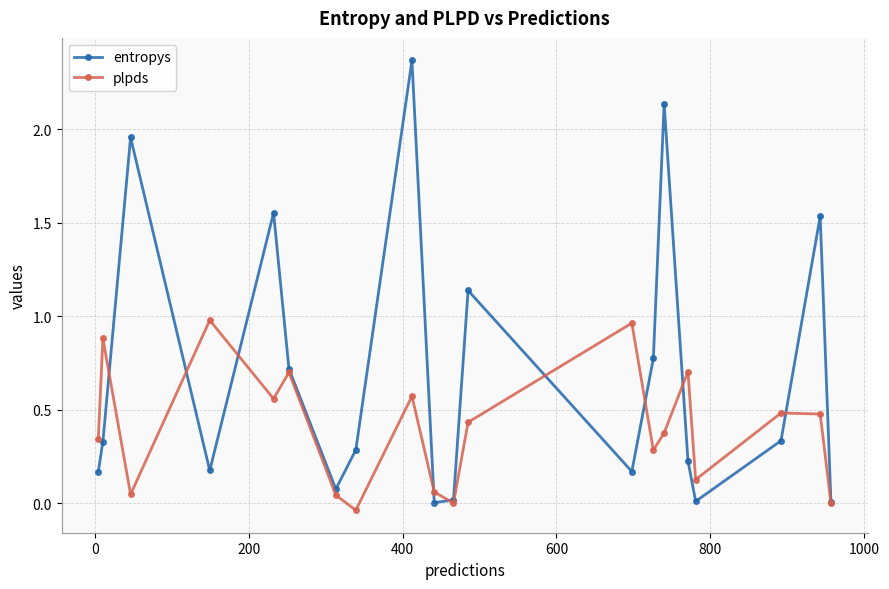

Rank the series by their maximum value, from lowest to highest.

plpds, entropys